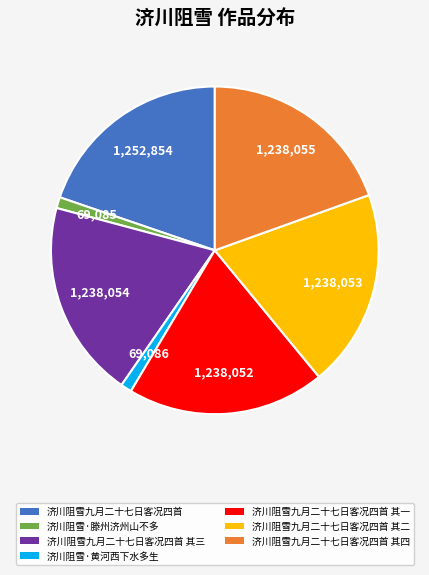

Does 济川阻雪九月二十七日客况四首 其三 account for over 50% of the chart?

No